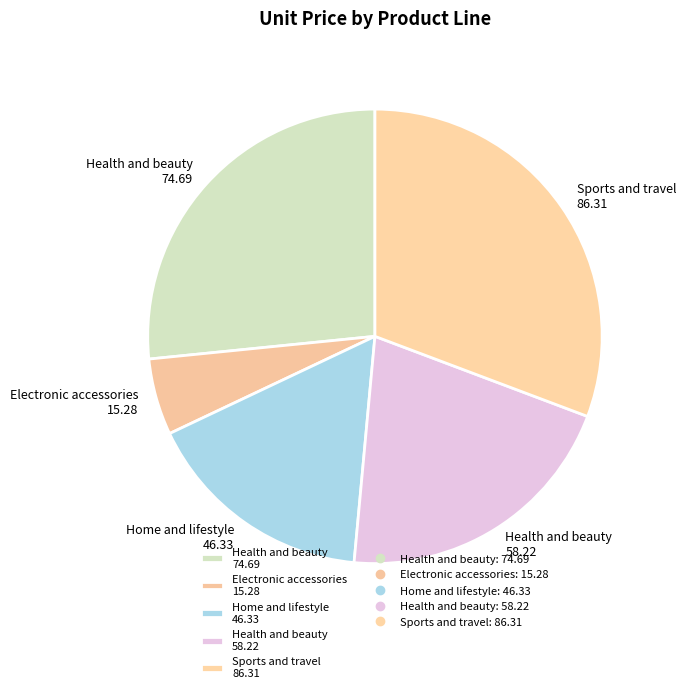

Do Health and beauty 58.22 and Electronic accessories 15.28 together represent more than half of the pie?

No